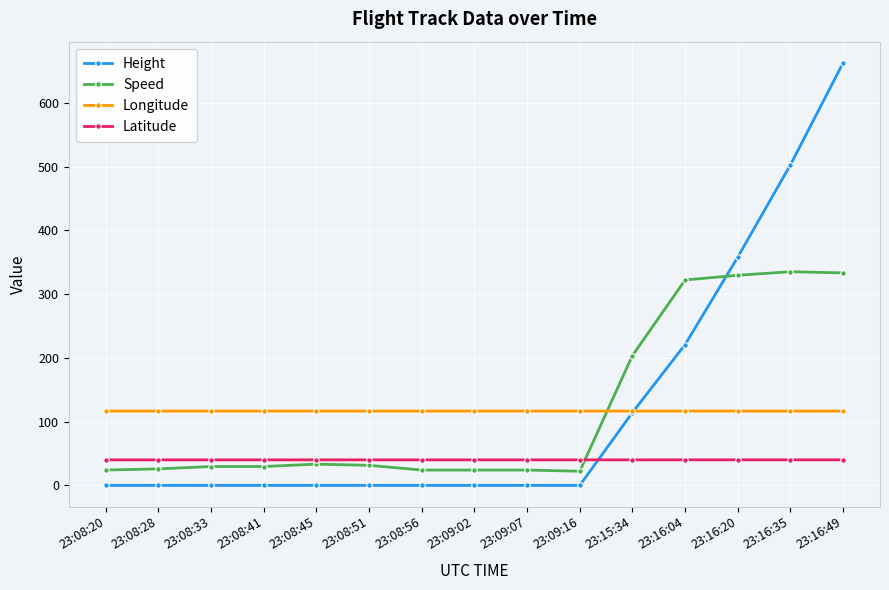

What is the spread (max minus min) of values at 23:16:49?

622.8